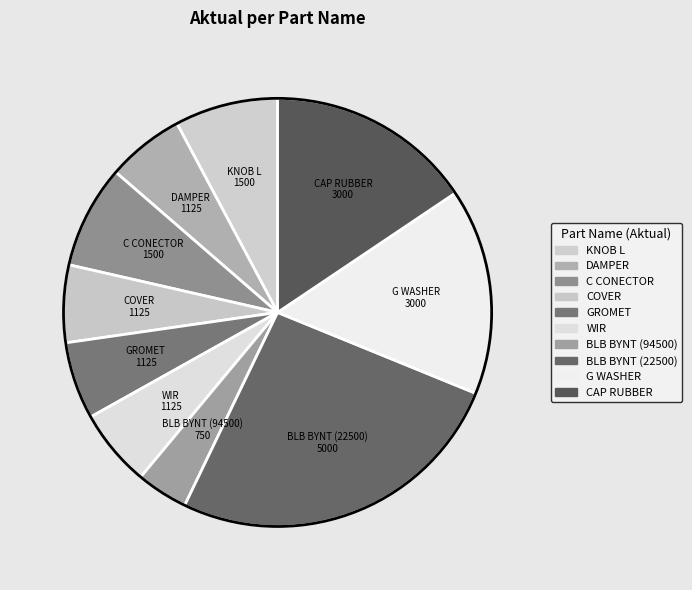

Count the number of slices in the pie.

10